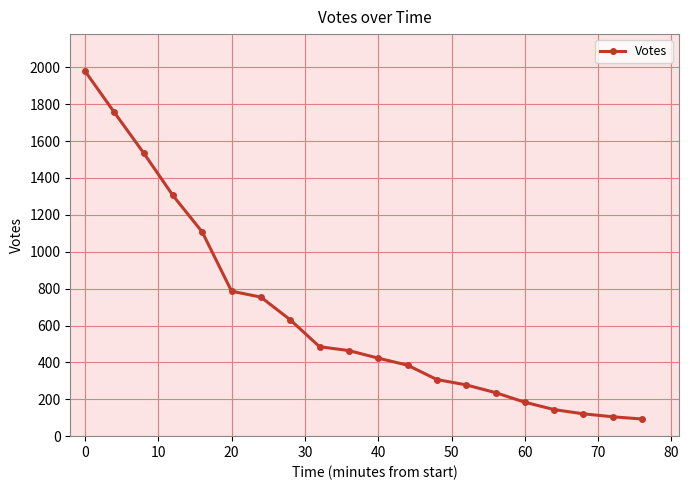

Count the number of data series in this chart.

1